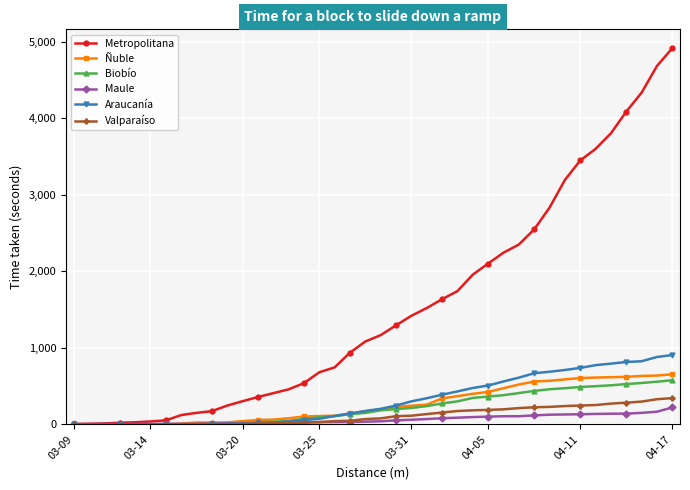

What are all the series names shown in the legend?

Metropolitana, Ñuble, Biobío, Maule, Araucanía, Valparaíso